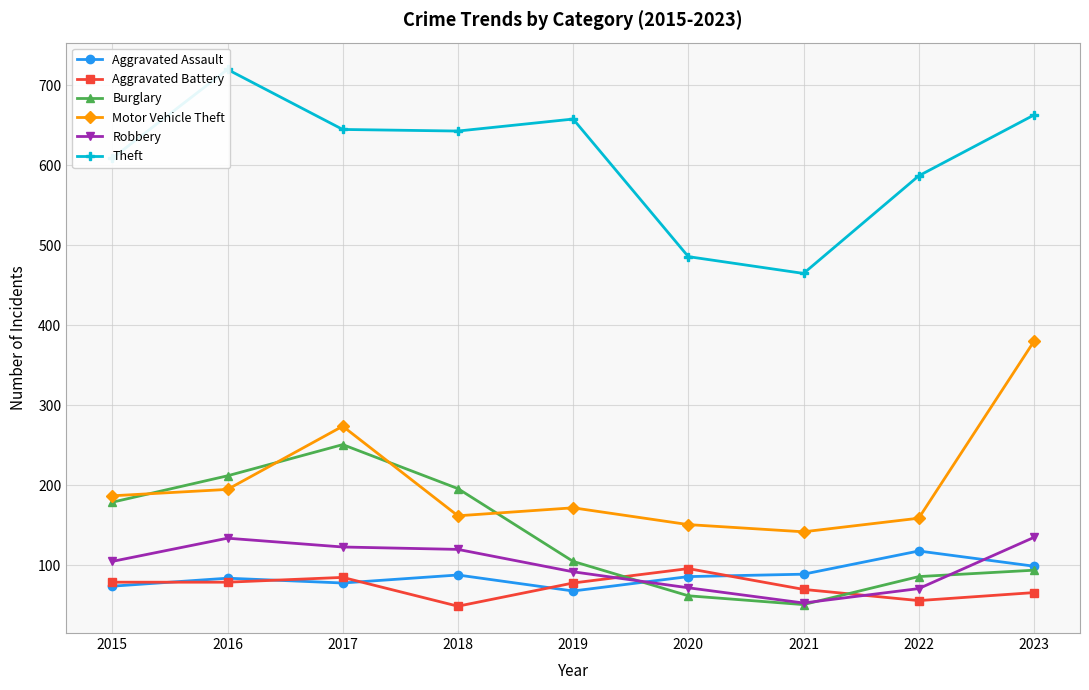

What is the sum of all Theft values?

5476